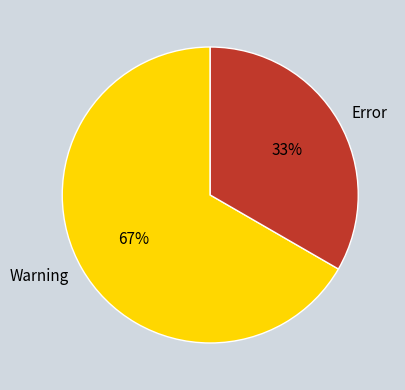

What is the largest slice in the pie chart?

Warning